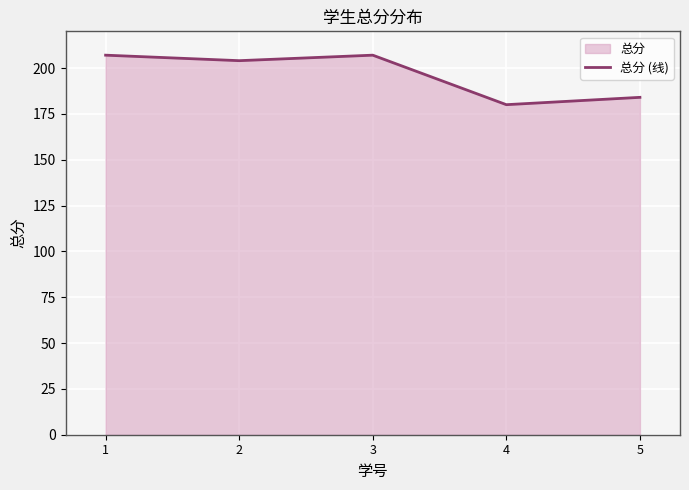

What is the difference between the maximum and second lowest values?

23